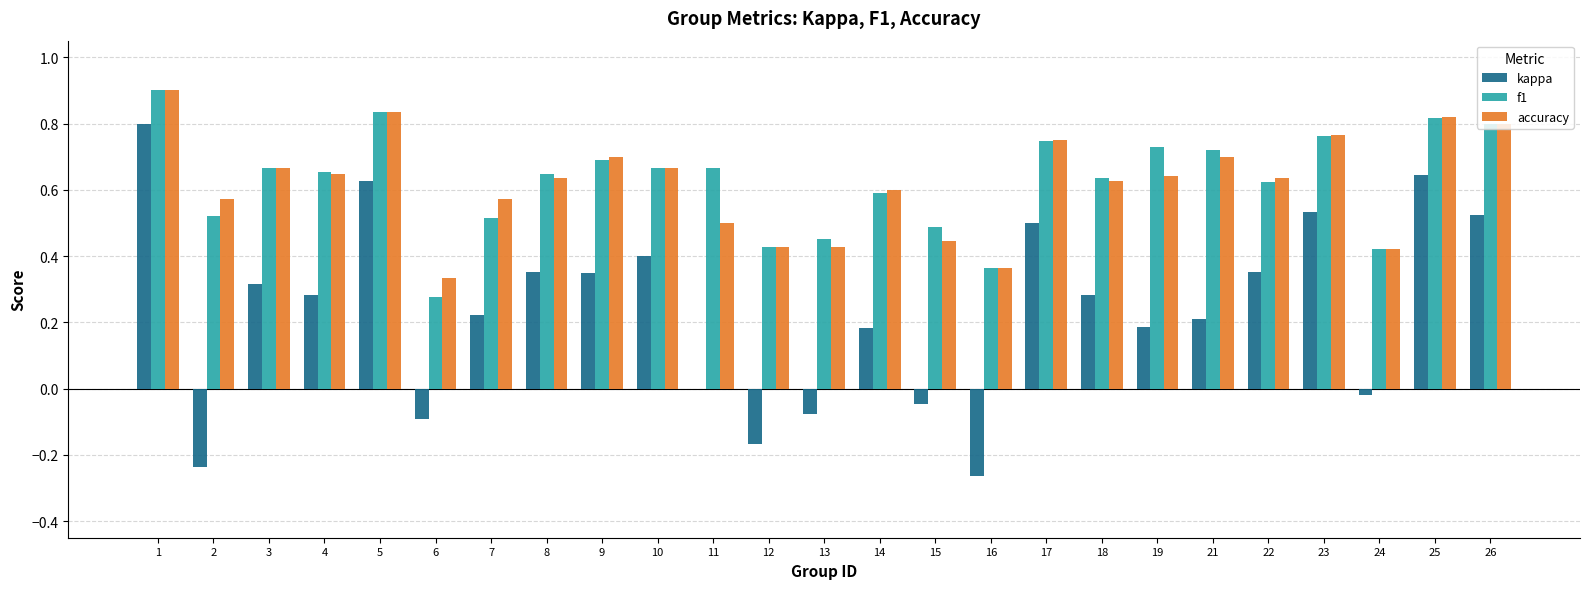

What is the sum of all kappa values?

5.9